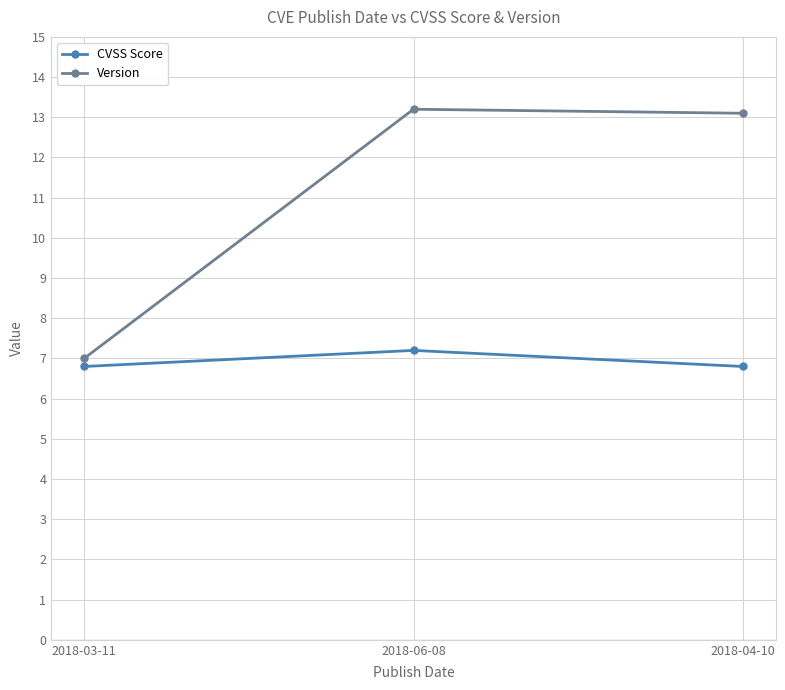

What is the maximum value for CVSS Score?

7.2